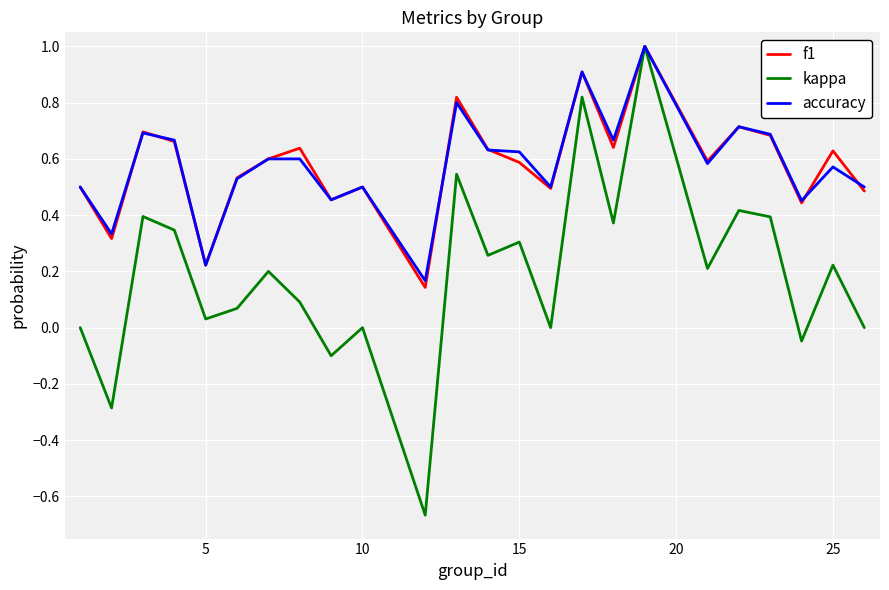

At how many categories does at least one series exceed 0?

24